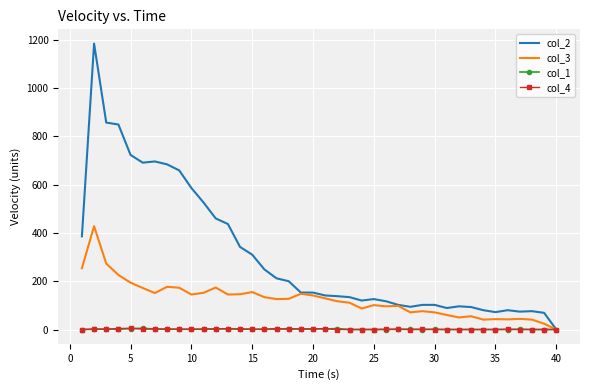

Which series has the widest spread of values?

col_2